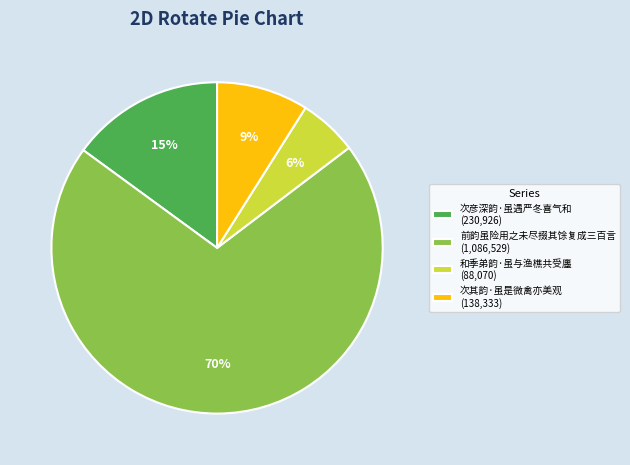

How many slices are in this pie chart?

4